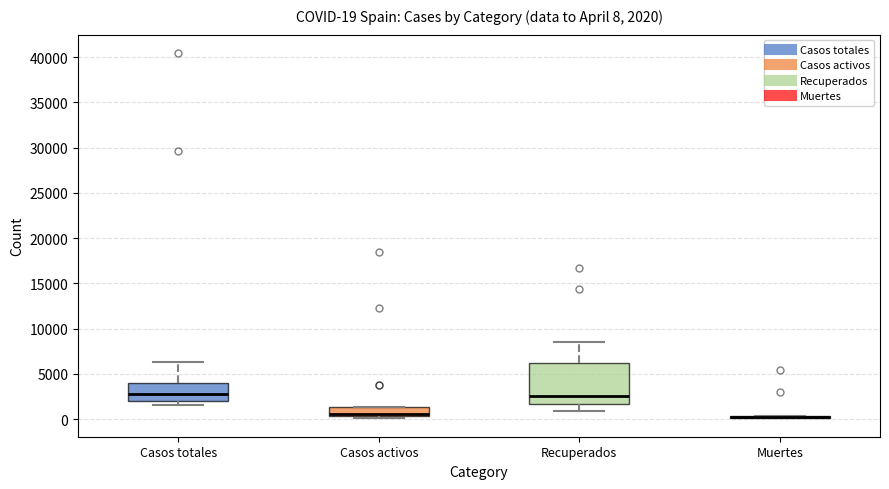

Which box is the tallest, from its lower edge to its upper edge?

Recuperados